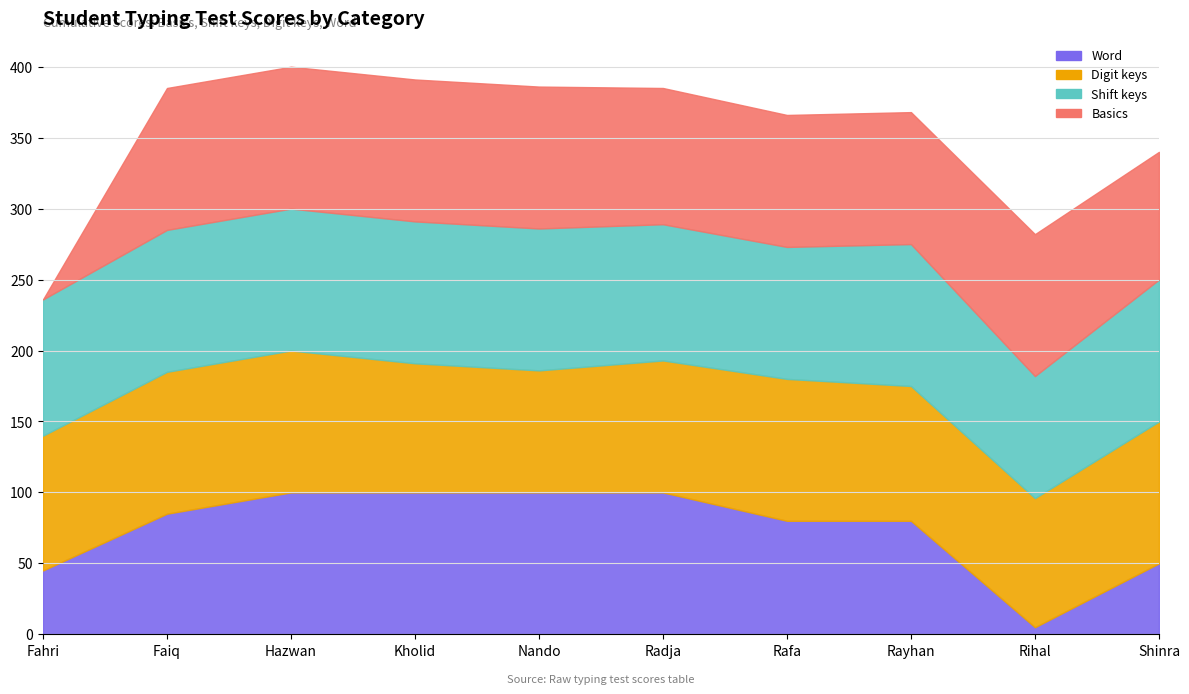

Which series ends up on top after the final intersection of Digit keys and Word?

Digit keys